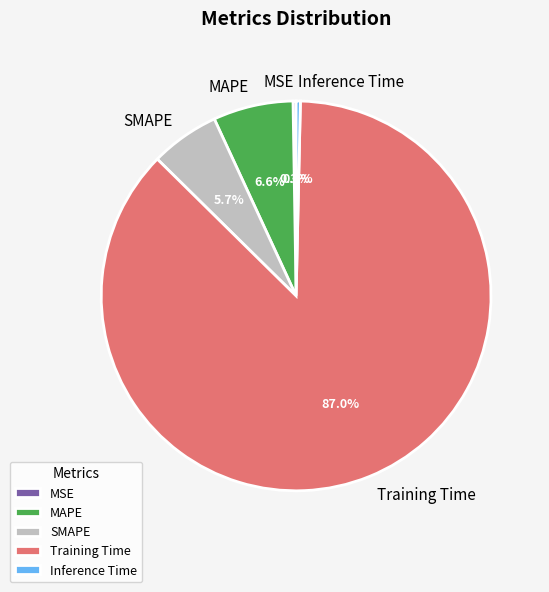

Is the sum of MAPE and Training Time greater than half?

Yes